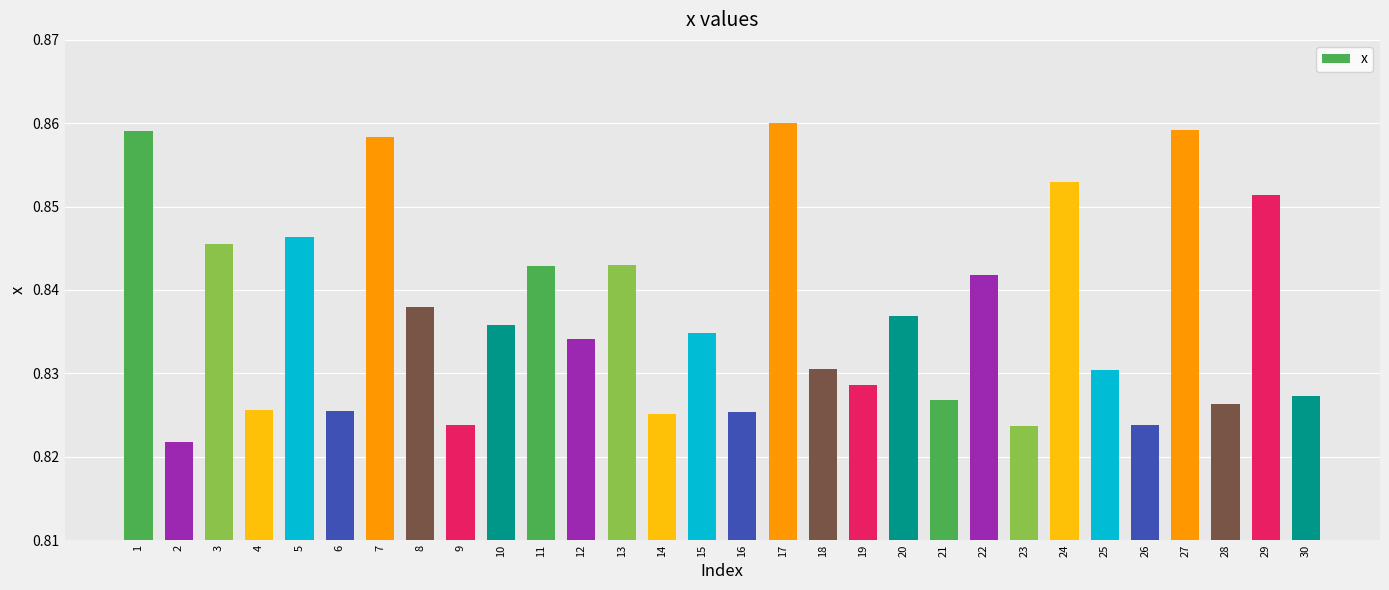

At which category does the chart reach its peak across all series?

17